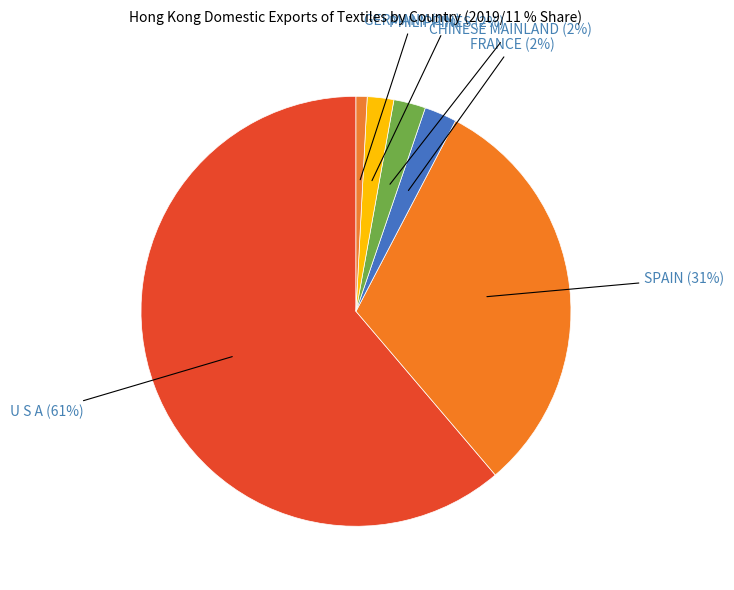

To the nearest percent, what is the average slice percentage?

17%